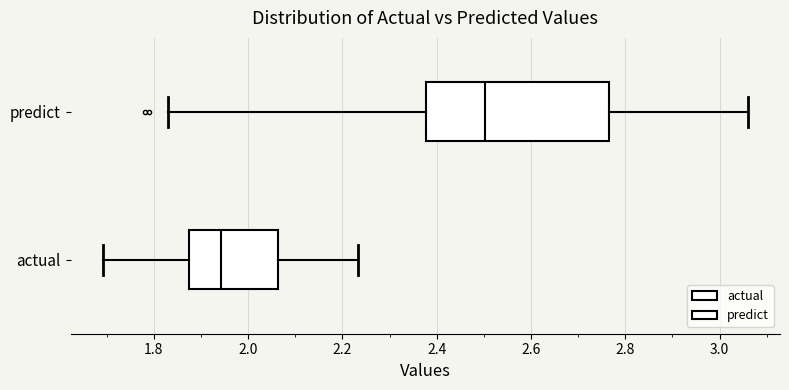

Which box is the widest, from its left edge to its right edge?

predict